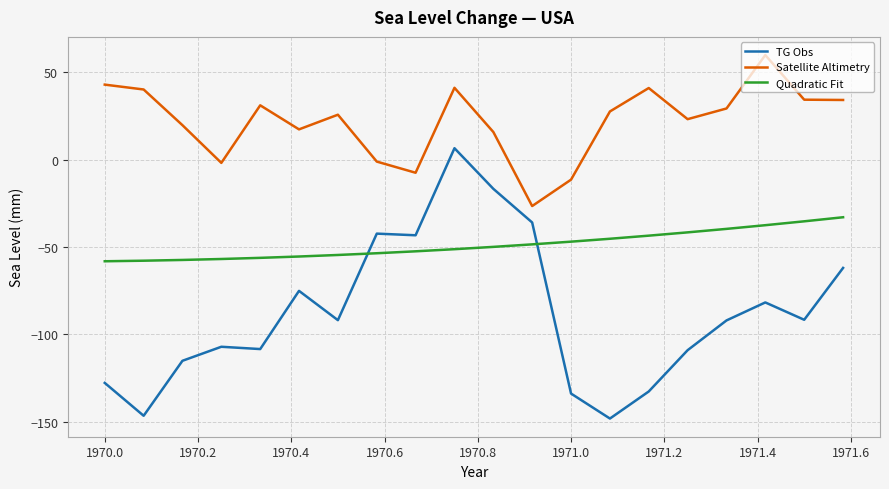

List the series in order of their peak value, highest first.

Satellite Altimetry, TG Obs, Quadratic Fit